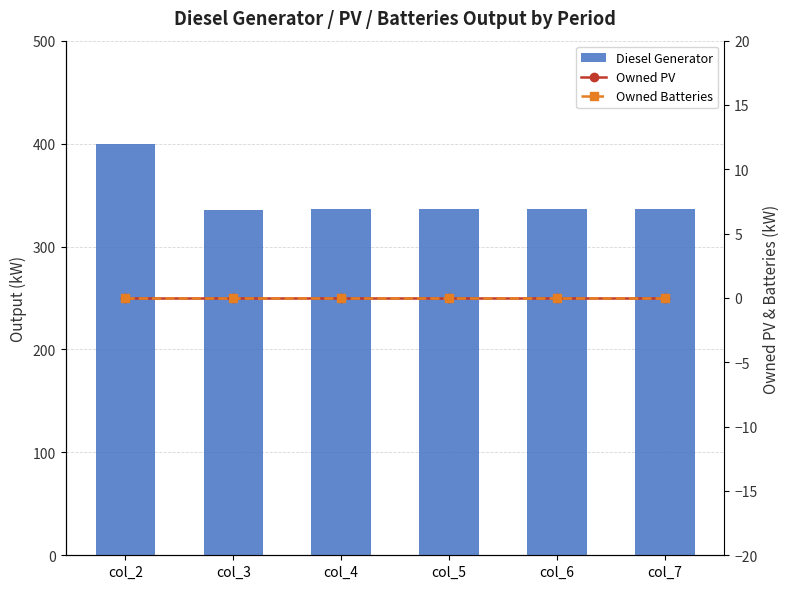

At which label is Owned PV closest to 0?

col_2